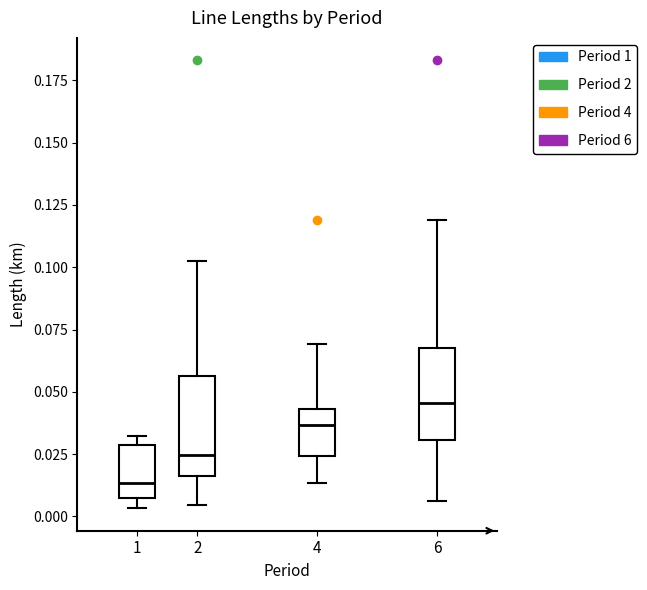

Where is the upper edge of the box at x = 1 on the y-axis? The values are not printed on the chart, so give them approximately, as read against the axis.

0.030